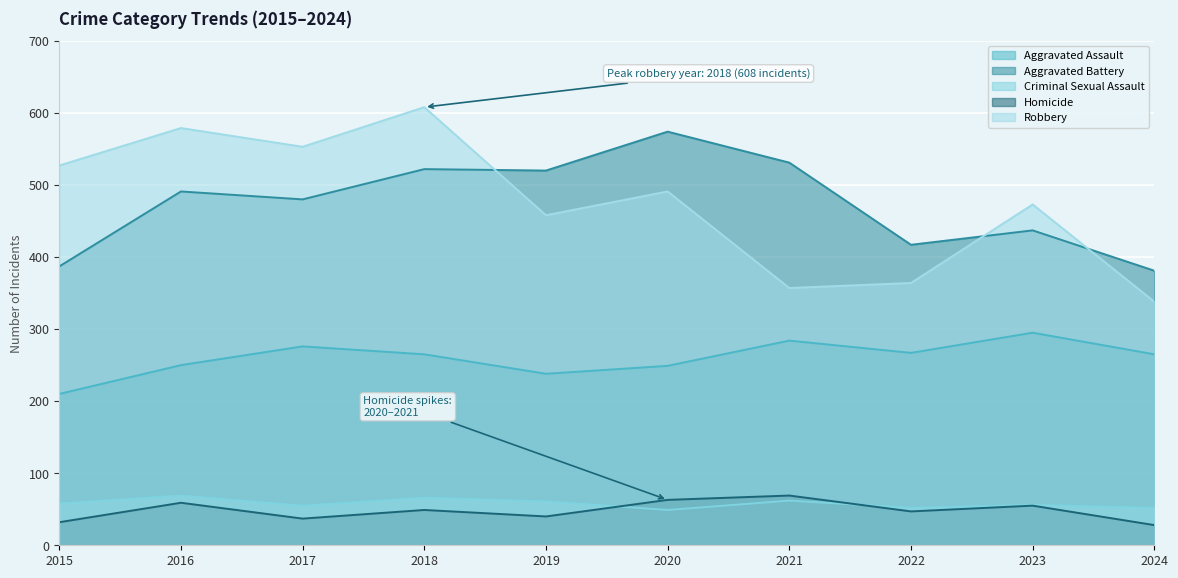

Is the value of Homicide at 2017 greater than the value of Criminal Sexual Assault at 2015?

No